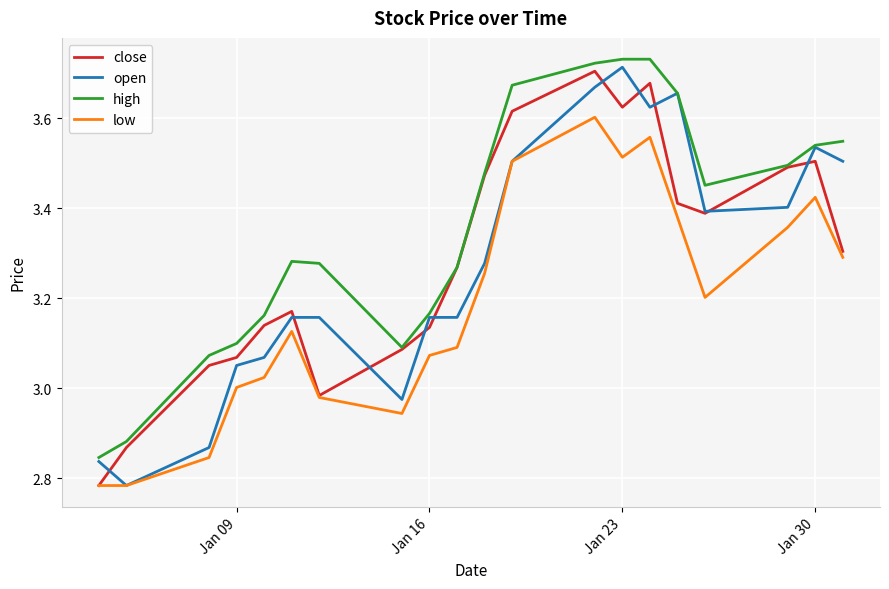

Which series has the largest total across all categories?

high